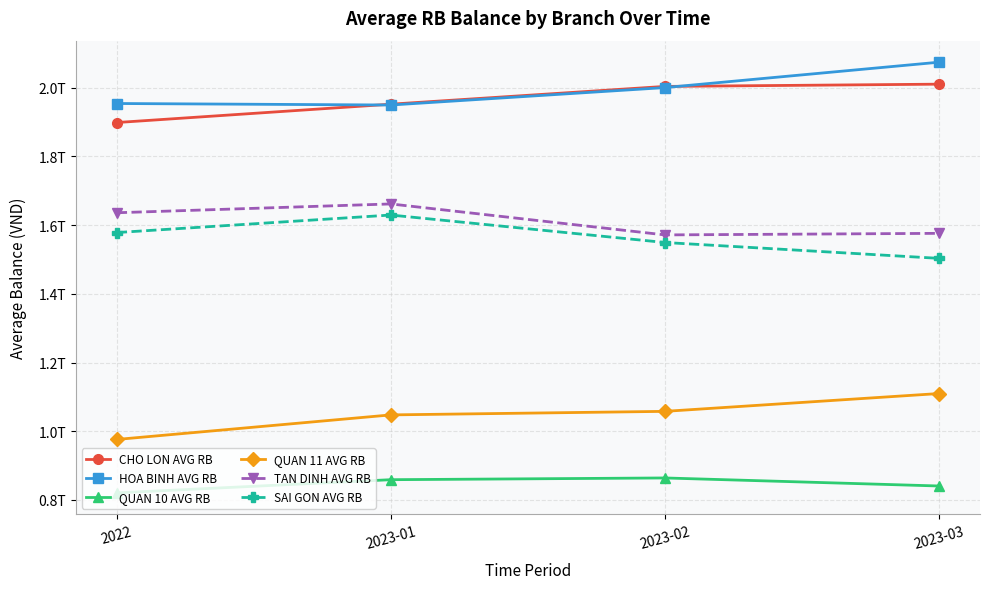

Count the number of data series in this chart.

6